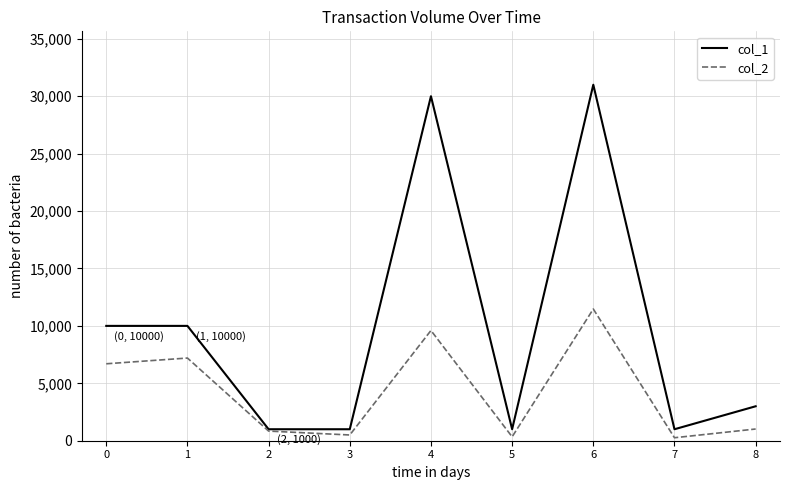

Read the col_1 value at 3.

1000